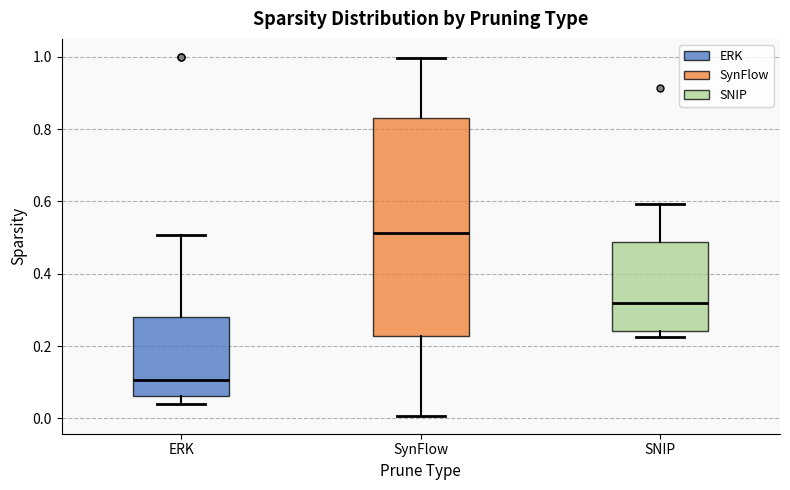

Which box has the highest median line?

SynFlow